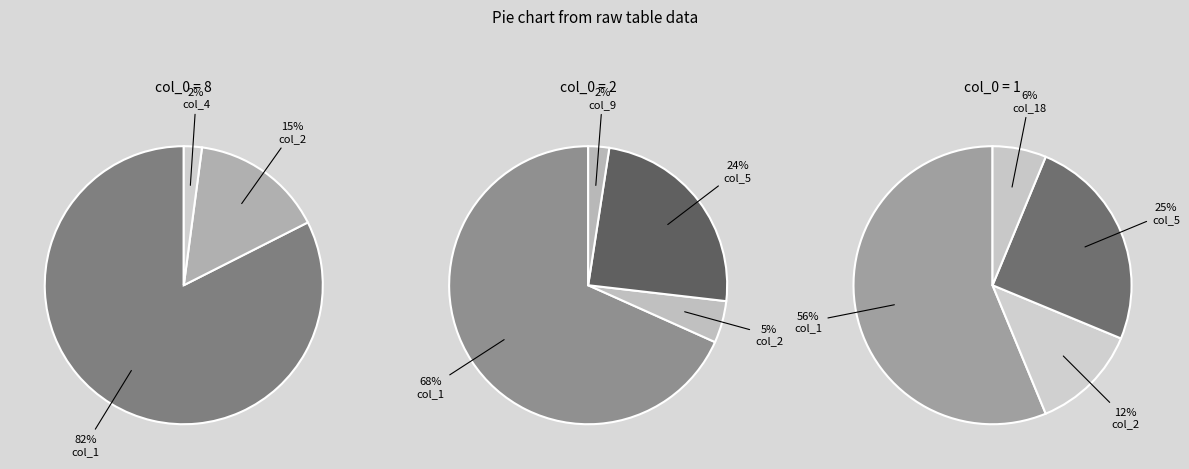

Which slice is the largest?

col_1